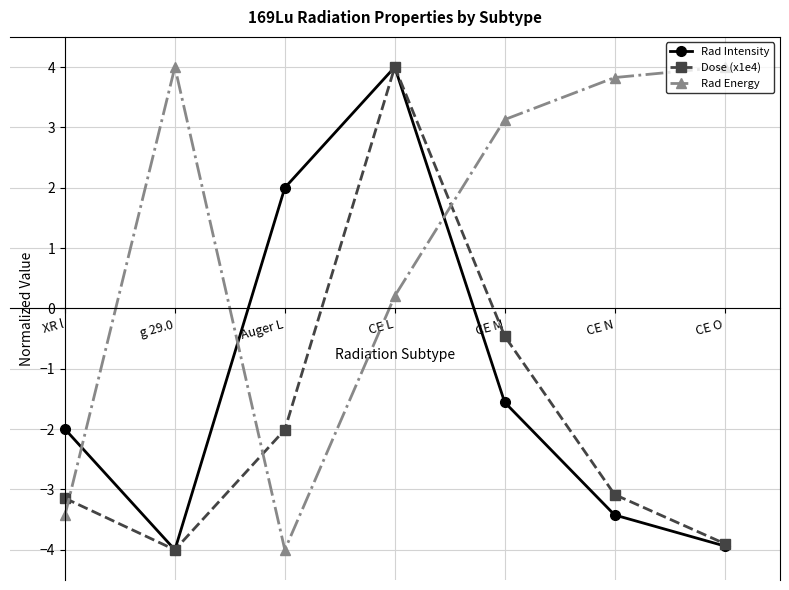

What is the approximate value of Rad Energy at CE M?

3.1